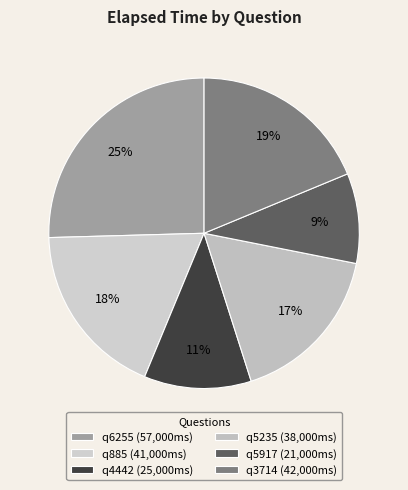

To the nearest percent, what portion does q5235 represent?

17%